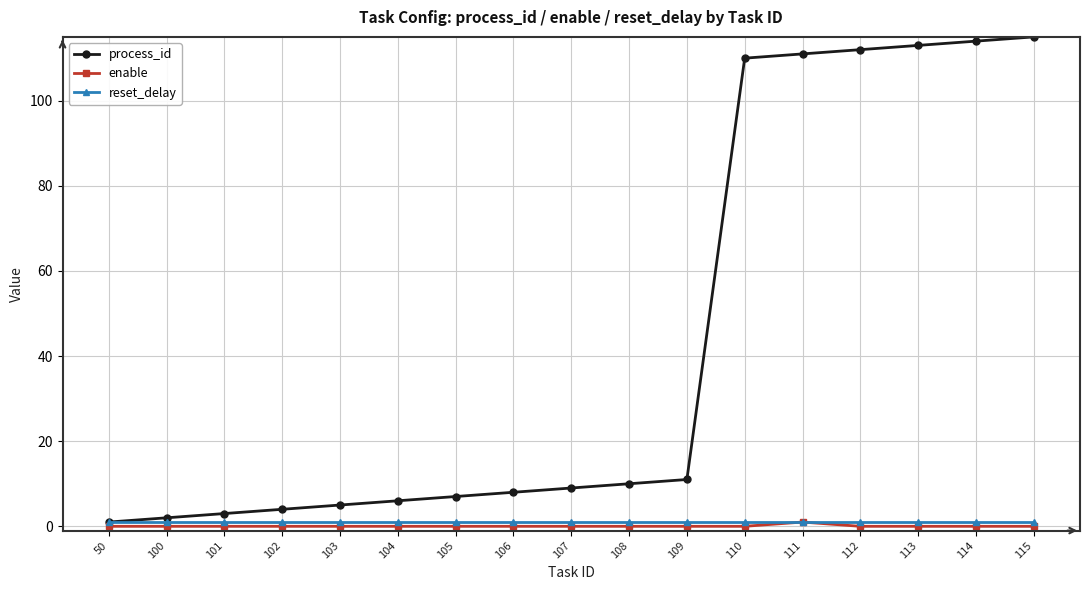

What is the spread (max minus min) of values at 102?

4